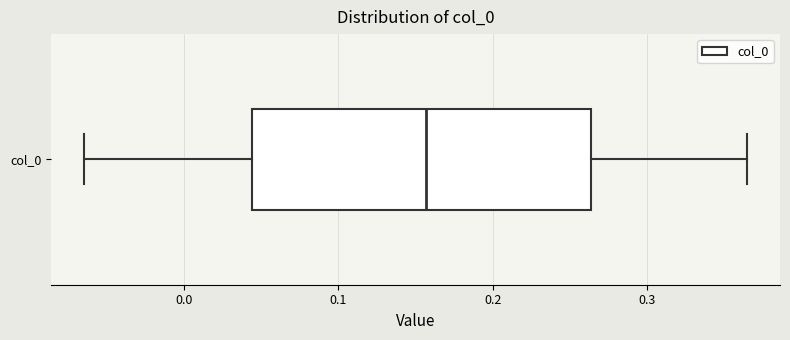

Read this box plot against the x-axis: the position of the median line, the range covered by the box, and the ends of both whiskers. The values are not printed on the chart, so give them approximately, as read against the axis.

median 0.16, box 0.04 to 0.26, whiskers -0.06 to 0.36